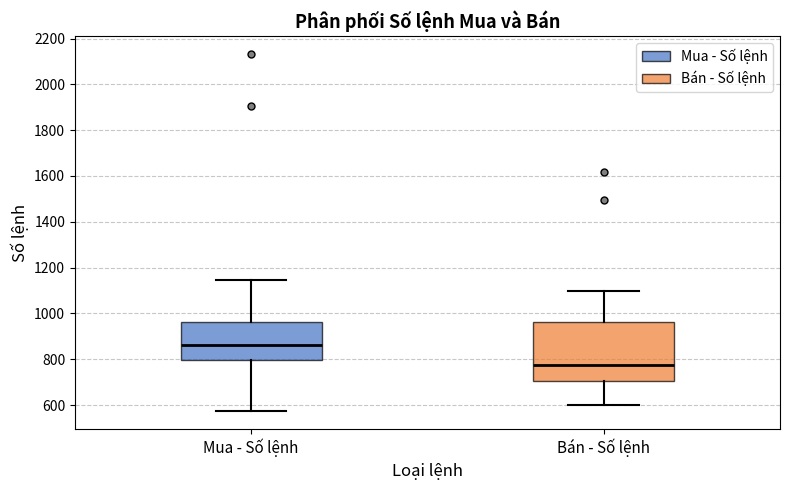

Reading left to right, read every box against the y-axis: the position of its median line, the range the box covers, and the ends of its whiskers. The values are not printed on the chart, so give them approximately, as read against the axis.

Mua - Số lệnh: median 860, box 800 to 960, whiskers 580 to 1140
Bán - Số lệnh: median 780, box 700 to 960, whiskers 600 to 1100